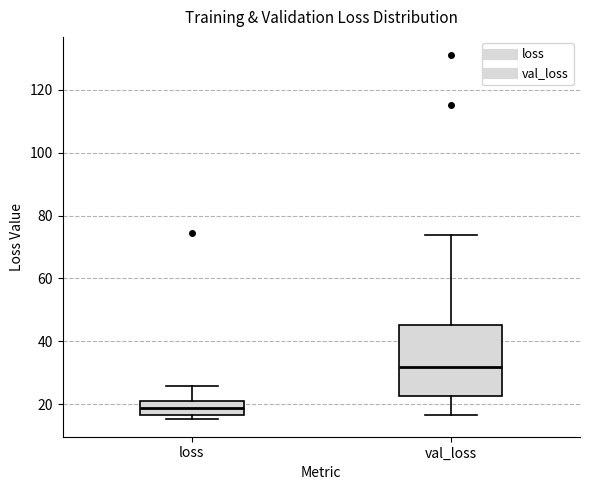

Which box's median line is the lowest?

loss